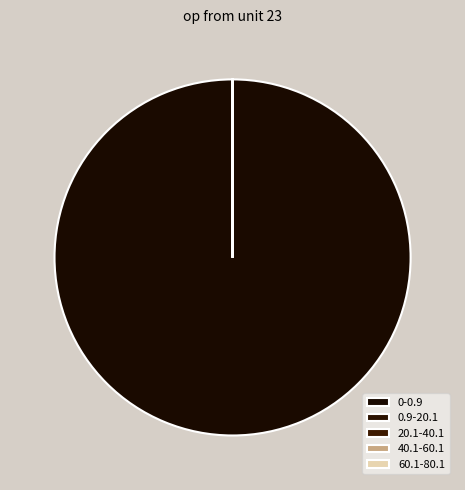

To the nearest percent, what portion does 0-0.9 represent?

100%